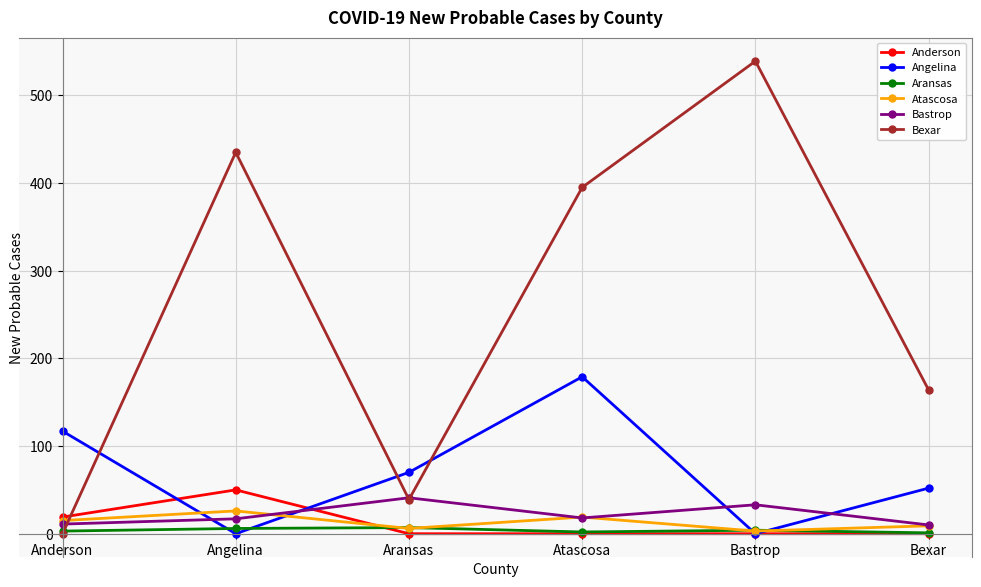

Between Angelina and Atascosa, which series saw the biggest shift?

Angelina